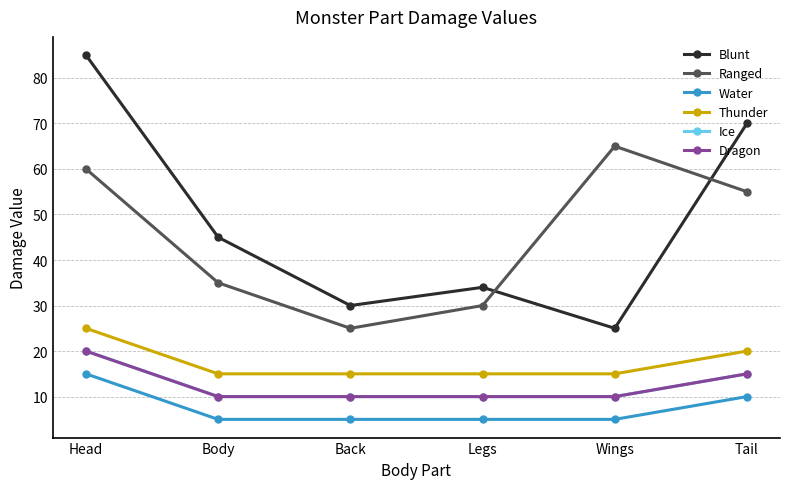

What is the difference between the Thunder values at Legs and Tail?

5